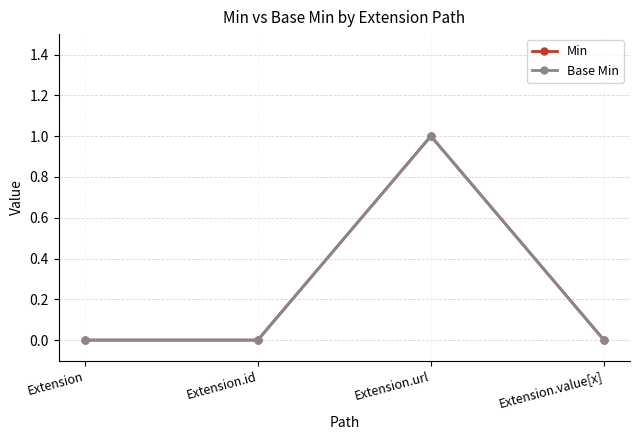

What value does the Base Min series have at Extension.url?

1